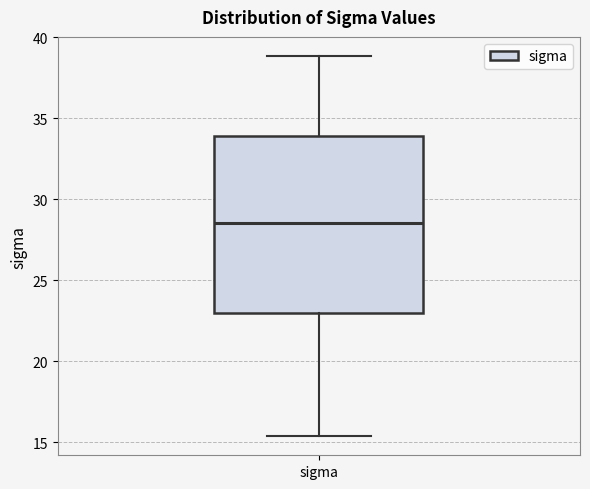

Where is the lower edge of the box for sigma on the y-axis? The values are not printed on the chart, so give them approximately, as read against the axis.

23.0